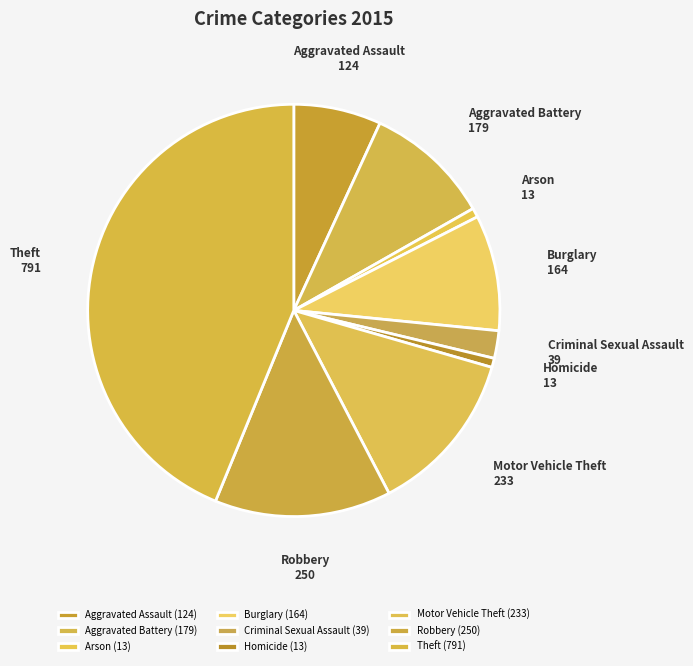

Which slice is the largest?

Theft